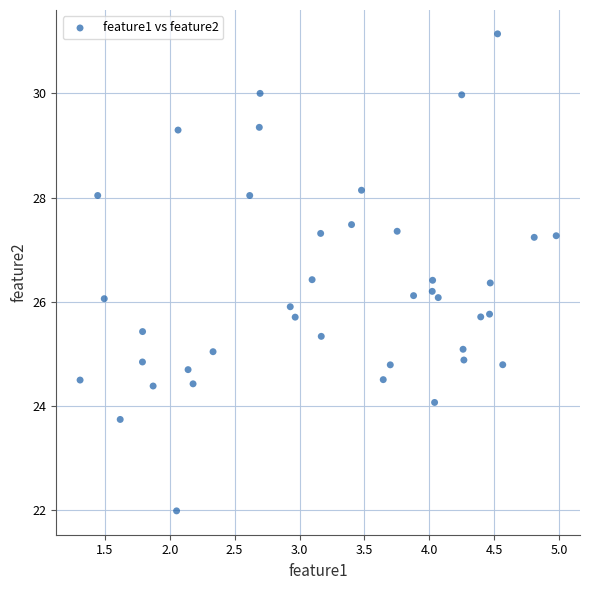

What is the range of X values (max minus min)?

3.7